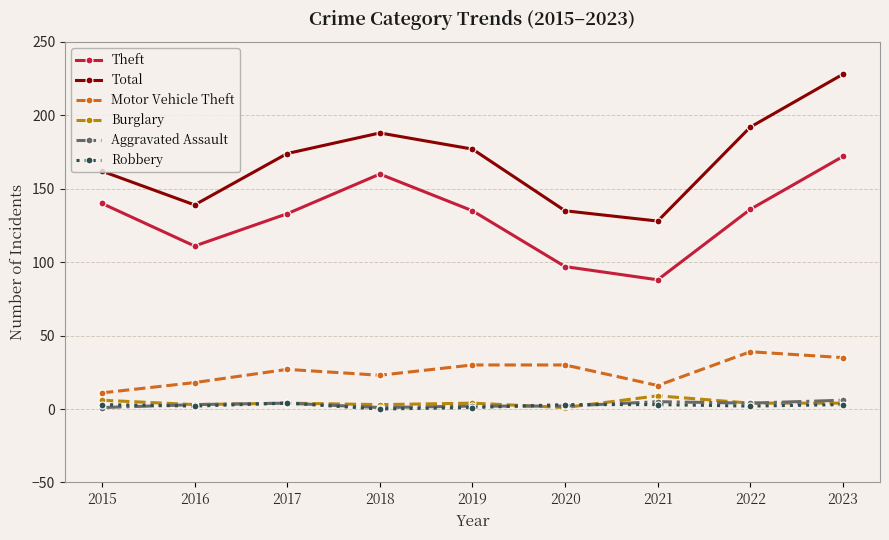

True or false: Total has more than 1 interior local peaks.

False